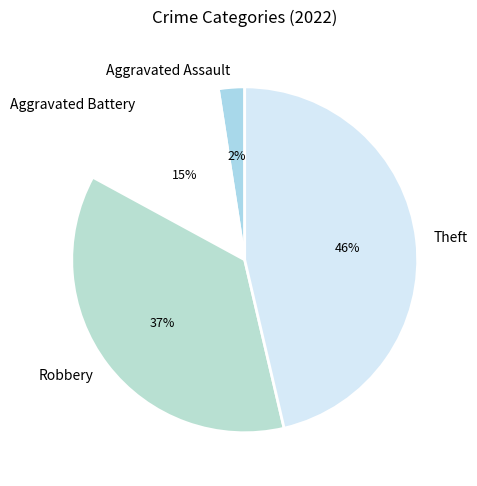

Between Theft and Robbery, which is larger?

Theft